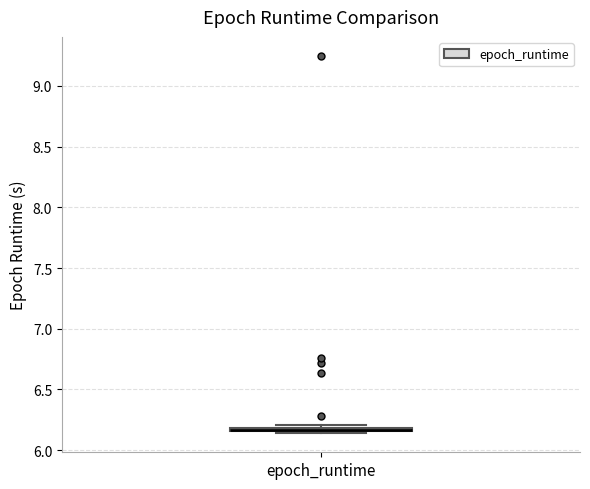

Where is the lower edge of the box for epoch_runtime on the y-axis? The values are not printed on the chart, so give them approximately, as read against the axis.

6.15